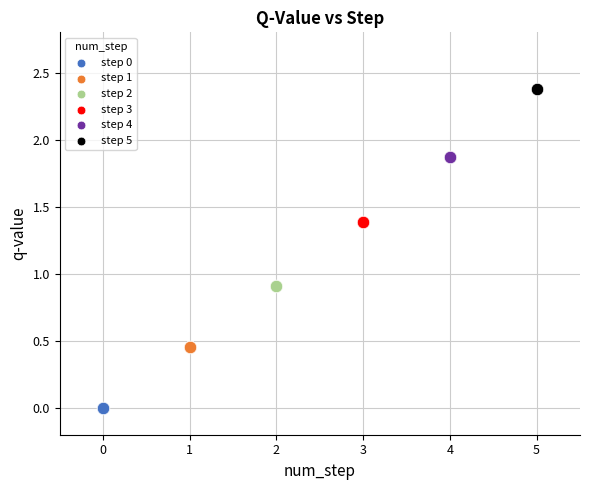

What are all the series names shown in the legend?

step 0, step 1, step 2, step 3, step 4, step 5